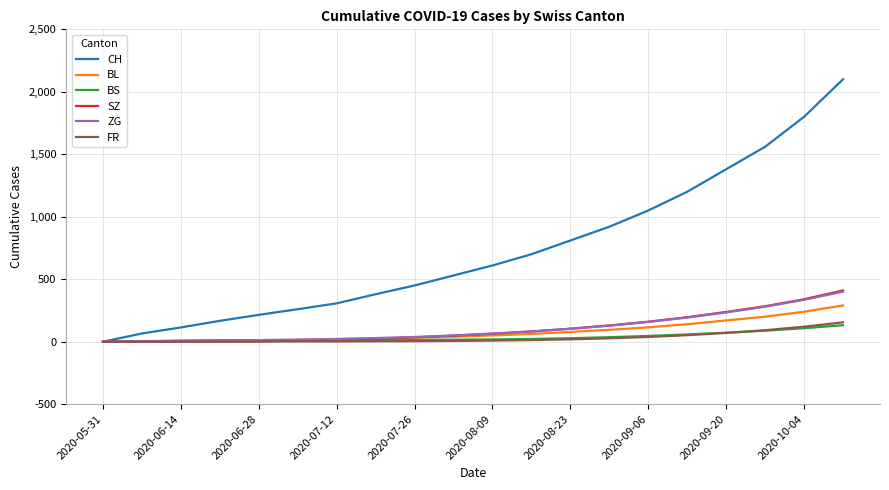

Which series has the largest range (max minus min)?

CH